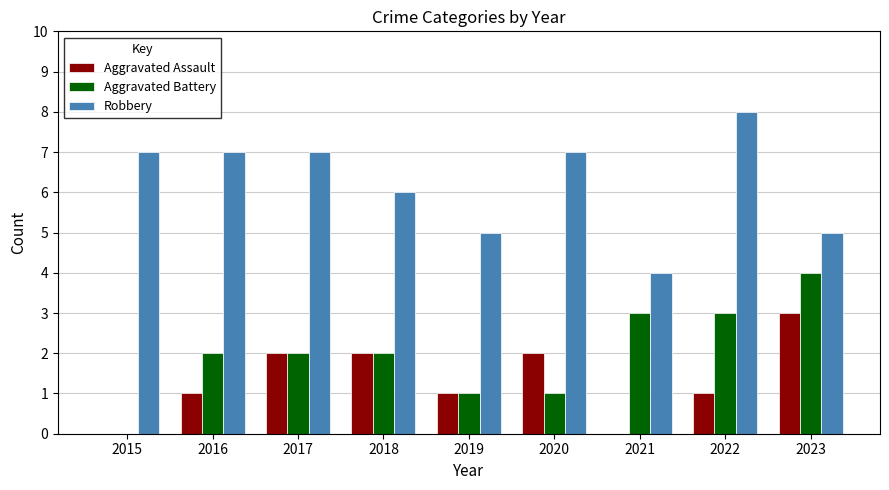

Reading left to right, extract all data points from this chart.

Aggravated Assault: 0	1	2	2	1	2	0	1	3
Aggravated Battery: 0	2	2	2	1	1	3	3	4
Robbery: 7	7	7	6	5	7	4	8	5